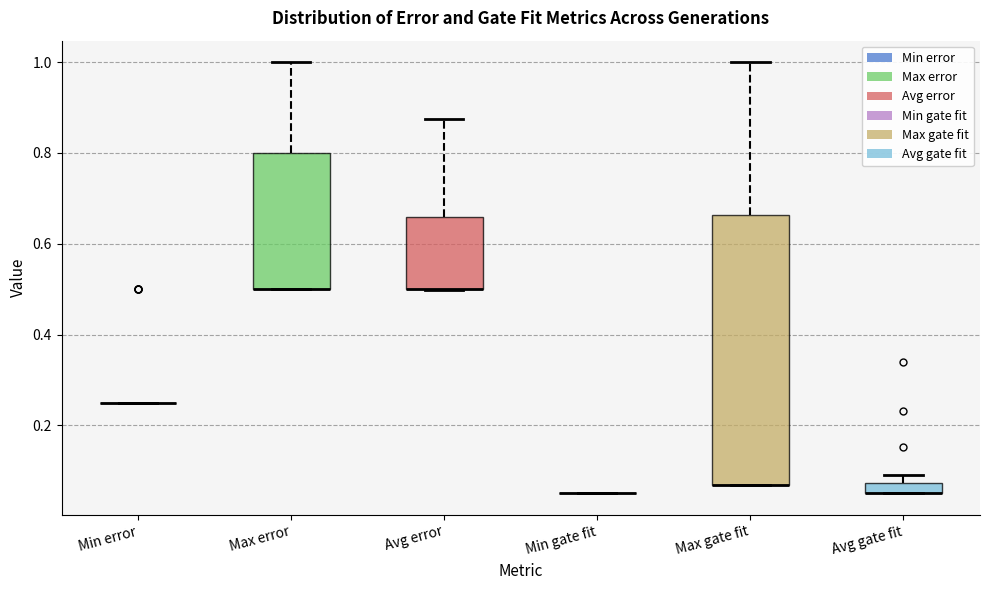

Where is the upper edge of the box for Max error on the y-axis? The values are not printed on the chart, so give them approximately, as read against the axis.

0.80